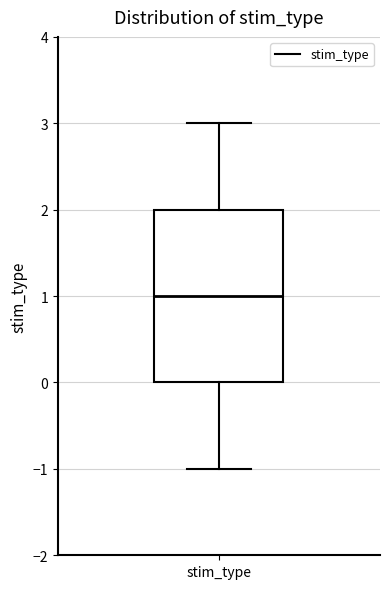

Read this box plot against the y-axis: the position of the median line, the range covered by the box, and the ends of both whiskers. The values are not printed on the chart, so give them approximately, as read against the axis.

median 1, box 0 to 2, whiskers -1 to 3